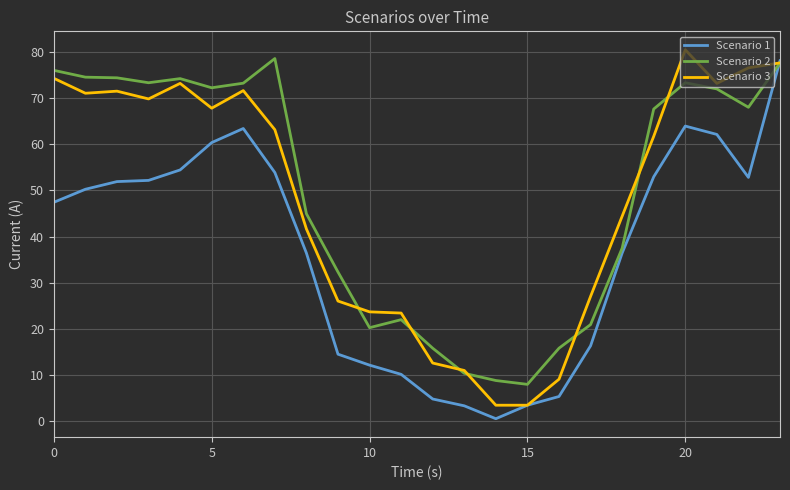

What is the lowest value of the Scenario 3 series?

3.5